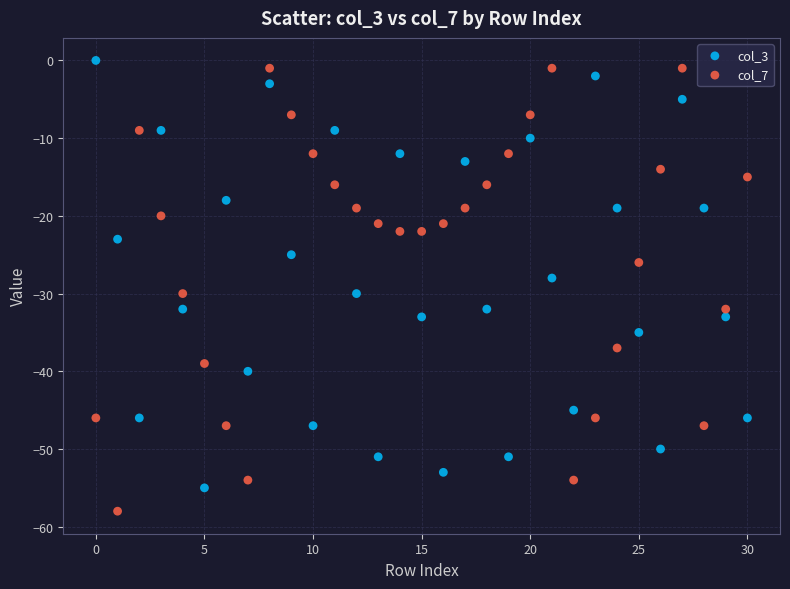

Across all data points, what is the range of Y values (max minus min)?

58